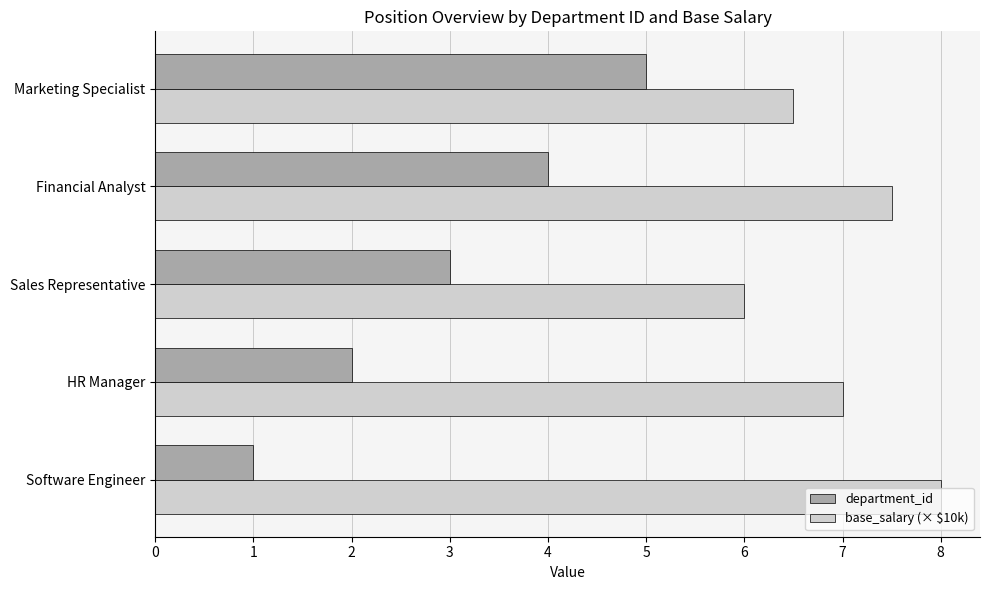

What is the total value across all series at HR Manager?

9.0